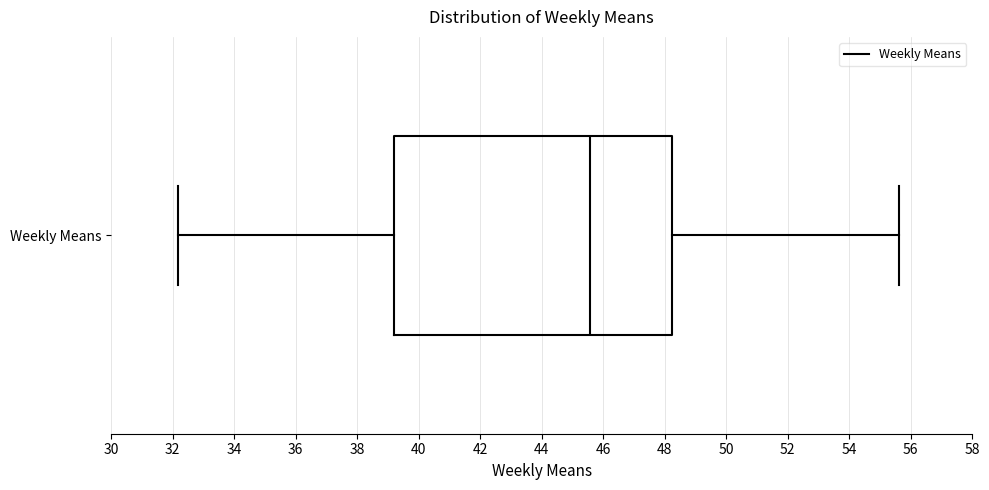

Read this box plot against the x-axis: the position of the median line, the range covered by the box, and the ends of both whiskers. The values are not printed on the chart, so give them approximately, as read against the axis.

median 45.6, box 39.2 to 48.2, whiskers 32.2 to 55.6